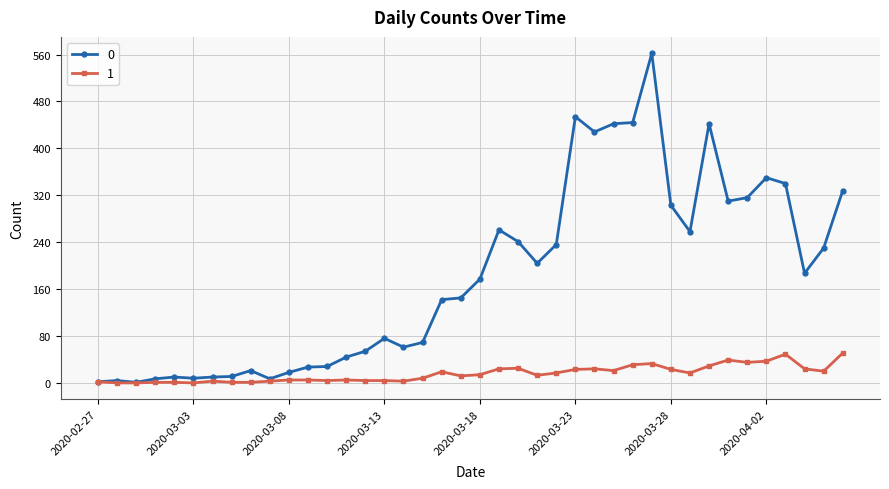

Rank the series by their maximum value, from lowest to highest.

1, 0